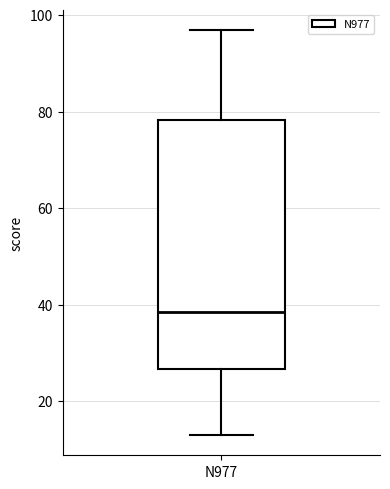

Read this box plot against the y-axis: the position of the median line, the range covered by the box, and the ends of both whiskers. The values are not printed on the chart, so give them approximately, as read against the axis.

median 38, box 26 to 78, whiskers 14 to 98